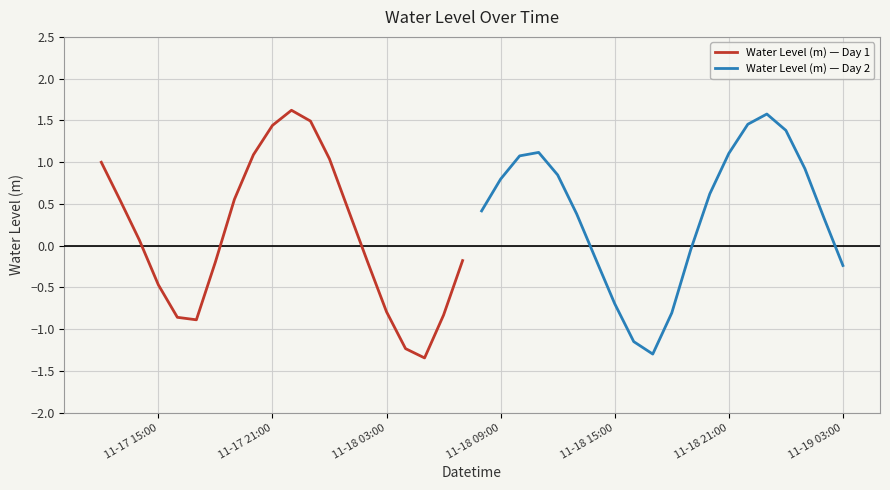

What is the sum of all Water Level (m) — Day 2 values?

7.6